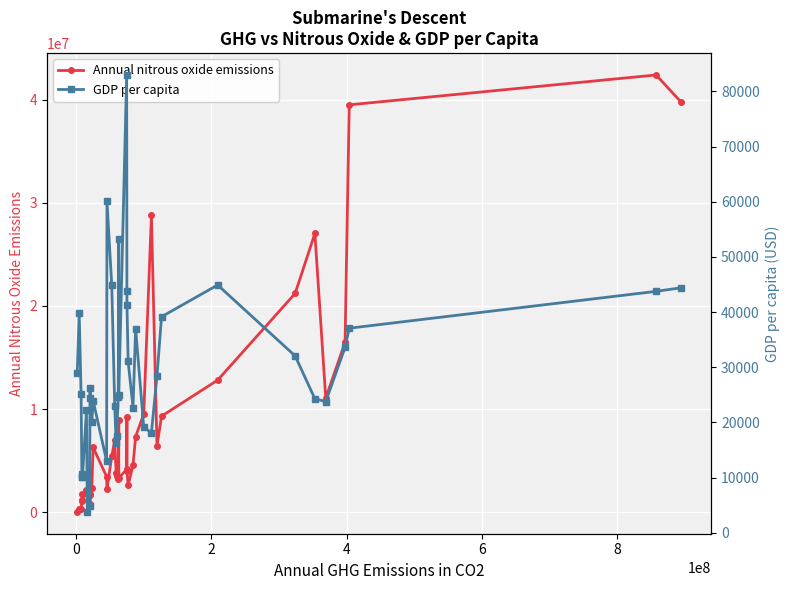

Reading right to left, extract all data points from this chart.

Annual nitrous oxide emissions: 39767790.0	42385420.0	39493550.0	16488255.0	11072543.0	27035148.0	21216588.0	12815863.0	9323679.0	6440591.5	28768802.0	9536401.0	7348762.0	4579830.0	2627072.8	3972916.0	9205298.0	4156485.5	3354506.2	8910458.0	3237510.5	3567308.2	3847866.0	6969051.0	5416969.5	2282562.8	3466474.0	6299640.0	2343456.0	1773684.6	794894.9	1701691.8	1821999.2	2201798.8	1201555.2	1816214.2	1064272.8	342181.6	367652.3	49154.4
GDP per capita: 44405.2	43761.5	37077.9	33620.7	23782.6	24285.1	32057.1	44912.7	39160.3	28437.6	18122.9	19162.2	36986.7	22696.2	31050.4	41255.7	43782.5	82984.0	24983.7	53196.6	24647.7	17463.8	16186.4	22993.4	44940.9	60070.9	13013.9	23968.8	20025.8	24473.7	26186.2	4772.8	3784.3	22179.4	10192.5	10629.6	10076.4	25081.5	39756.5	28906.5